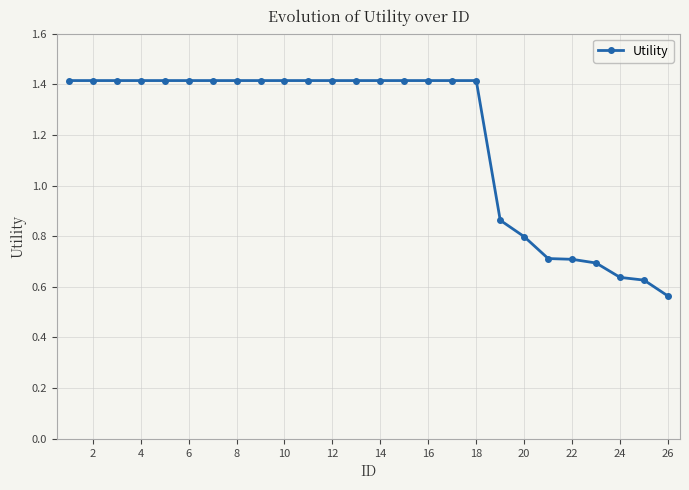

What is the greatest value displayed?

1.4